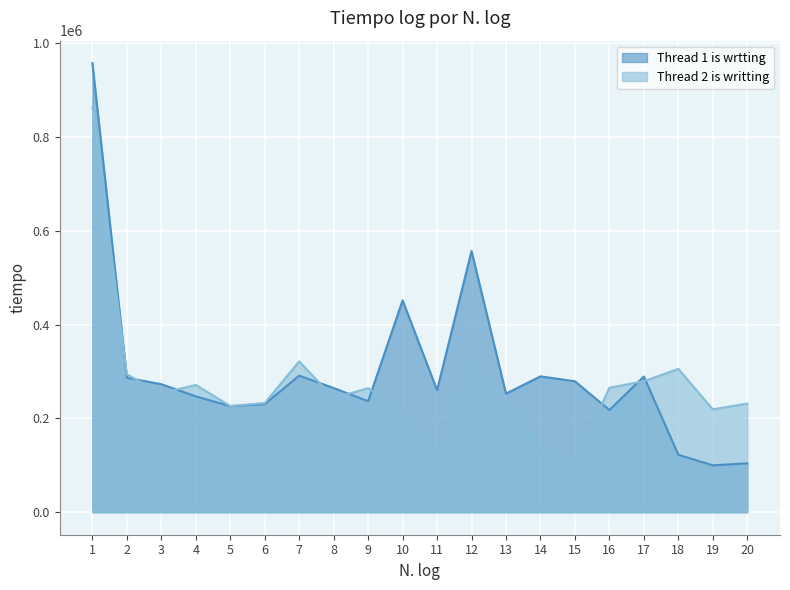

How many lines are shown in the chart?

2